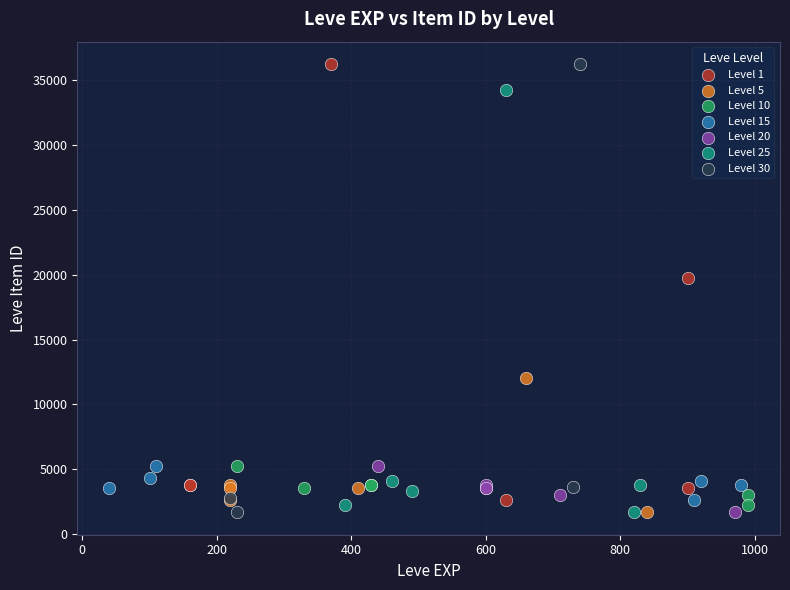

What are all the series names shown in the legend?

Level 1, Level 5, Level 10, Level 15, Level 20, Level 25, Level 30